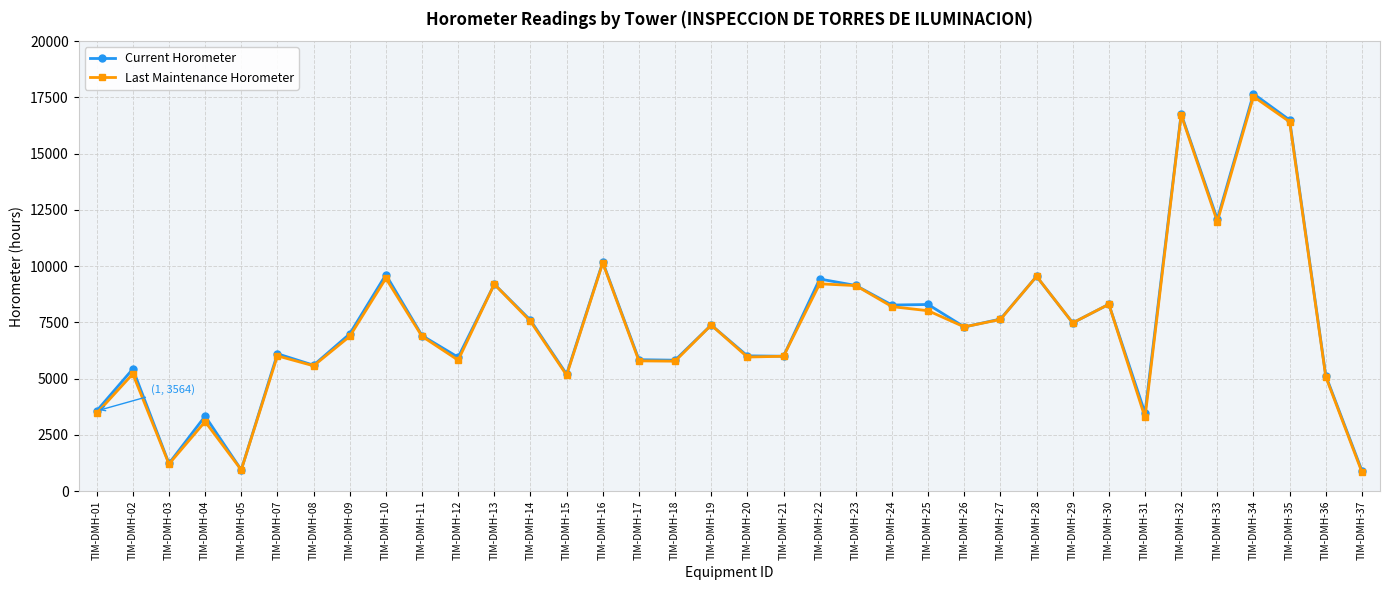

What is the spread (max minus min) of values at TIM-DMH-23?

6